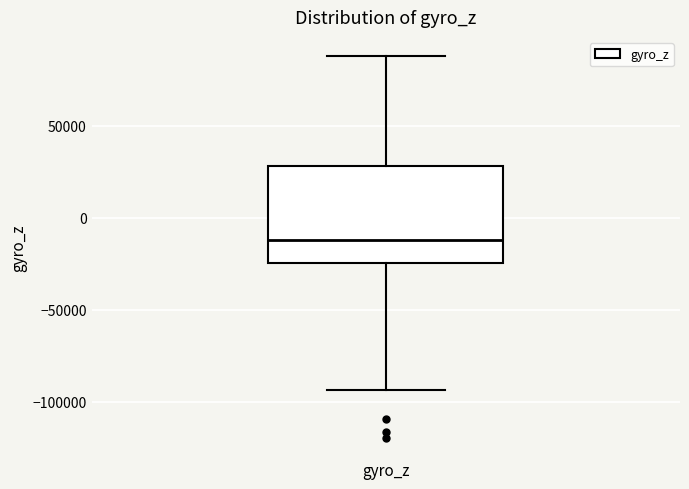

Transcribe this box plot: give where the median line is, the range the box spans, and where the two whiskers end, as read against the y-axis. The values are not printed on the chart, so give them approximately, as read against the axis.

median -10000, box -25000 to 30000, whiskers -95000 to 90000